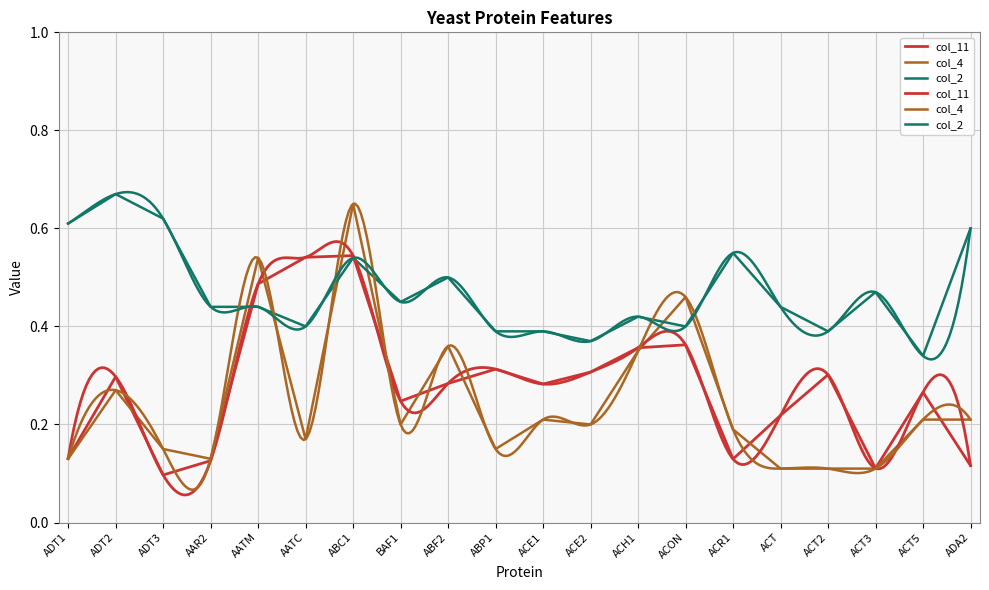

What is the total value across all series at AATC?

1.1